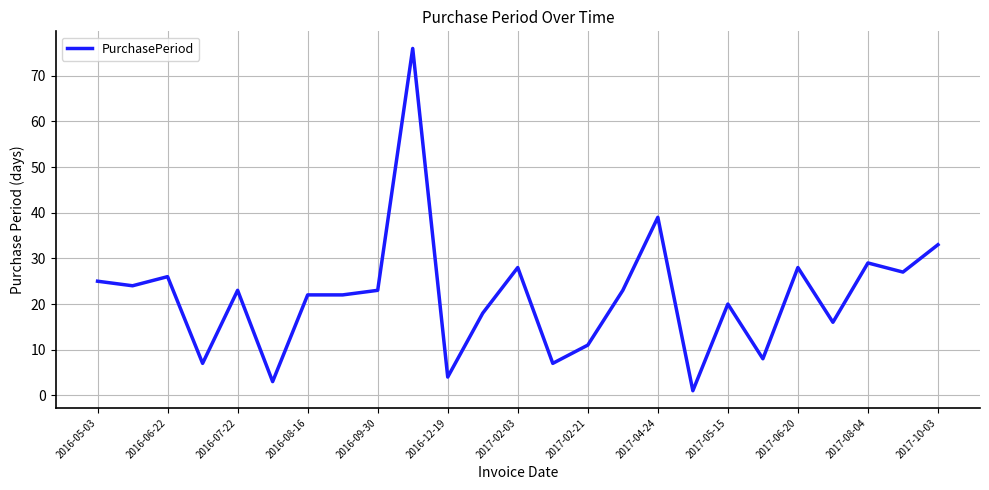

What is the minimum value shown in the chart?

1